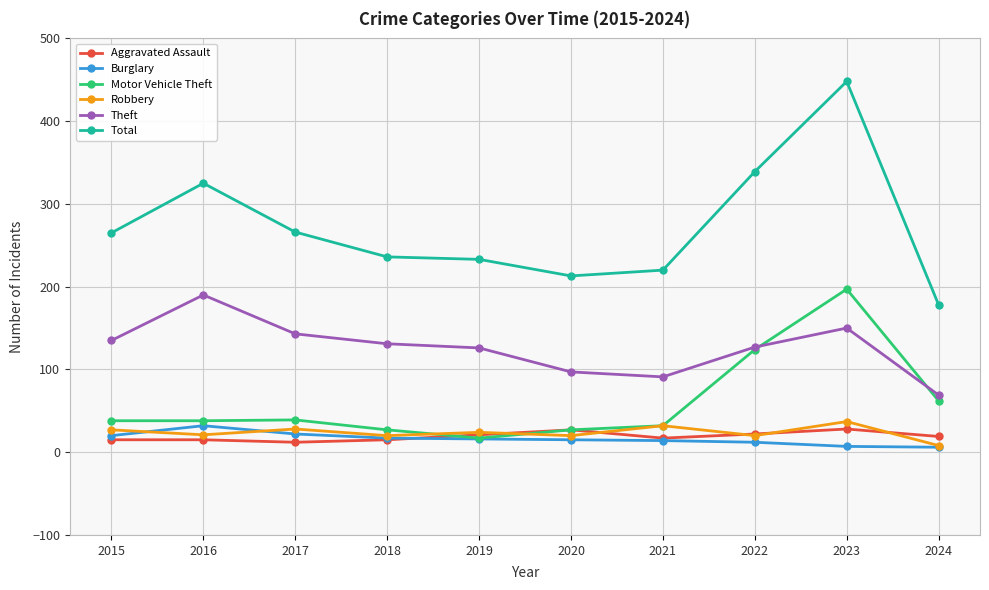

At which label does Robbery reach its minimum?

2024